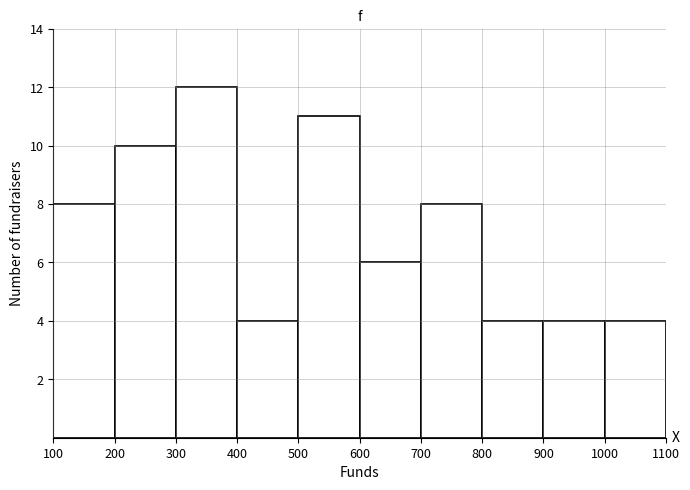

What is the height of the bar covering 600 to 700 on the x-axis? The values are not printed on the chart, so give them approximately, as read against the axis.

6